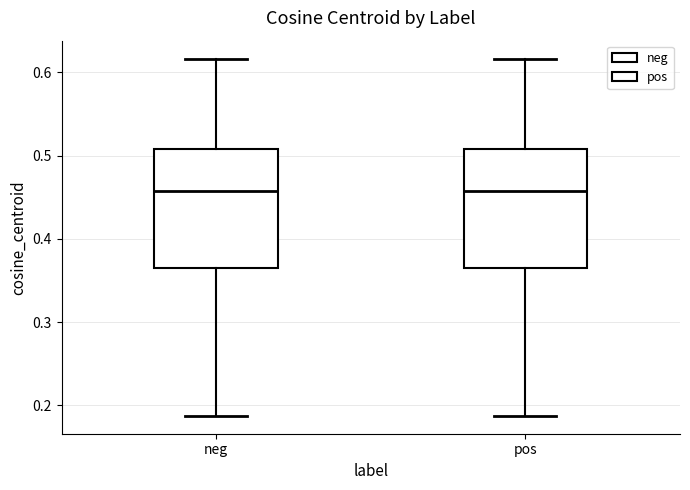

Reading left to right, read every box against the y-axis: the position of its median line, the range the box covers, and the ends of its whiskers. The values are not printed on the chart, so give them approximately, as read against the axis.

neg: median 0.46, box 0.37 to 0.51, whiskers 0.19 to 0.62
pos: median 0.46, box 0.37 to 0.51, whiskers 0.19 to 0.62